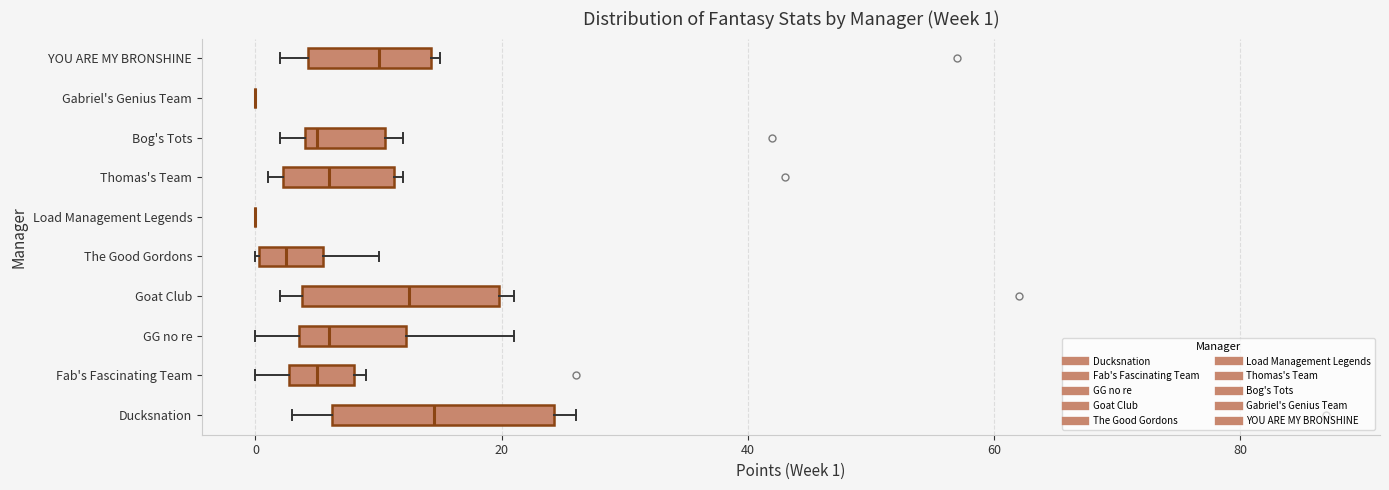

Which box is the widest, from its left edge to its right edge?

Ducksnation